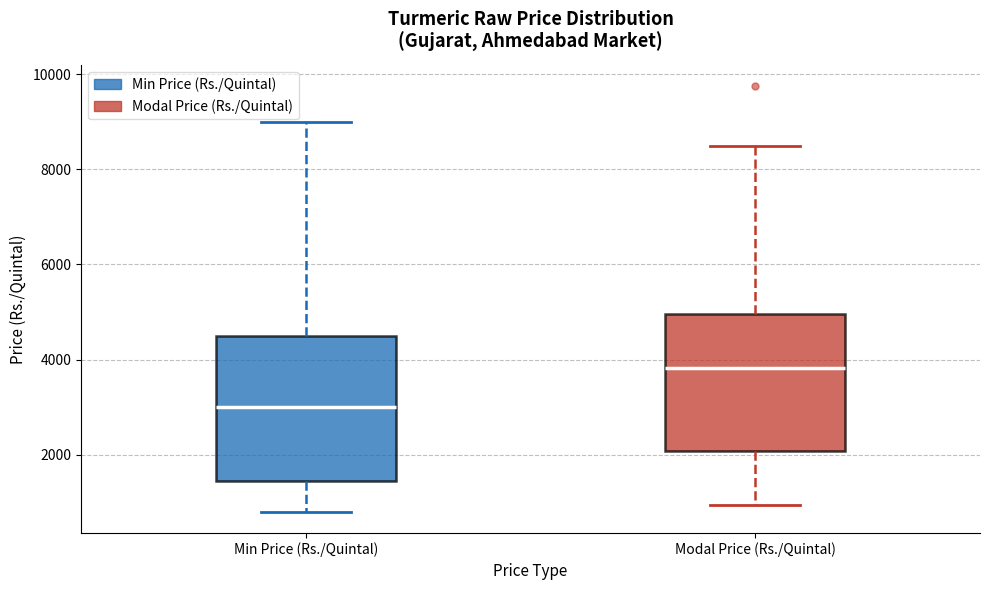

Where does the lower whisker of the box for Min Price (Rs./Quintal) end on the y-axis? The values are not printed on the chart, so give them approximately, as read against the axis.

800